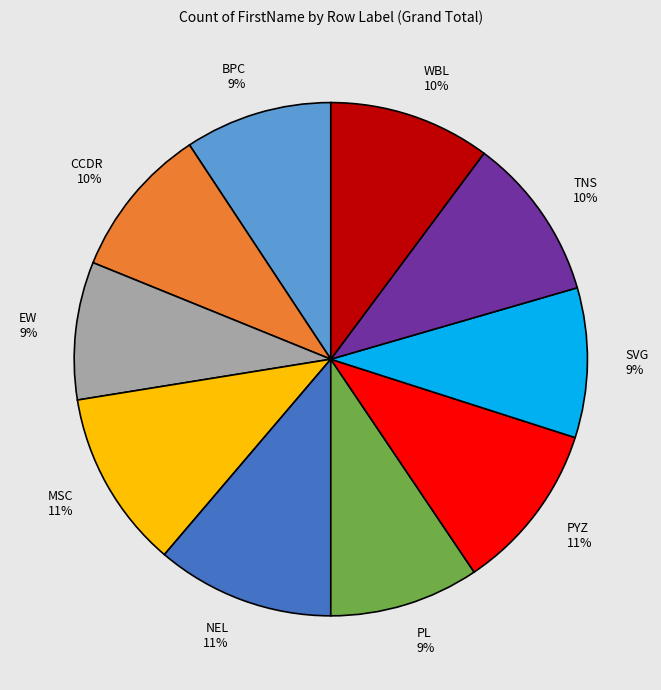

Which has a higher value, BPC 9% or TNS 10%?

TNS 10%